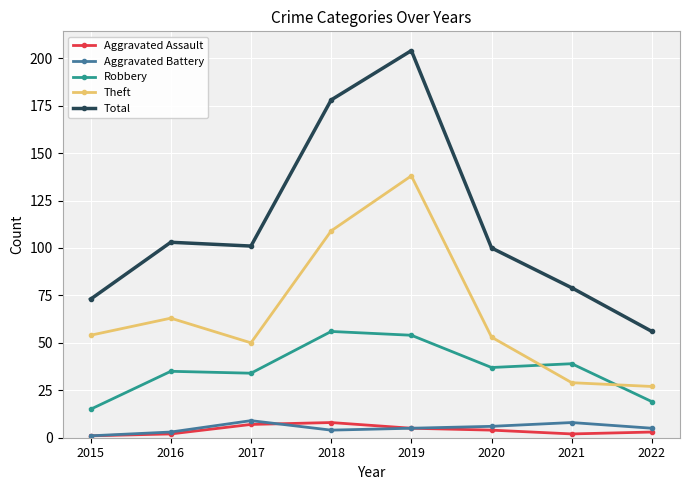

Which series changed the most between 2018 and 2019?

Theft